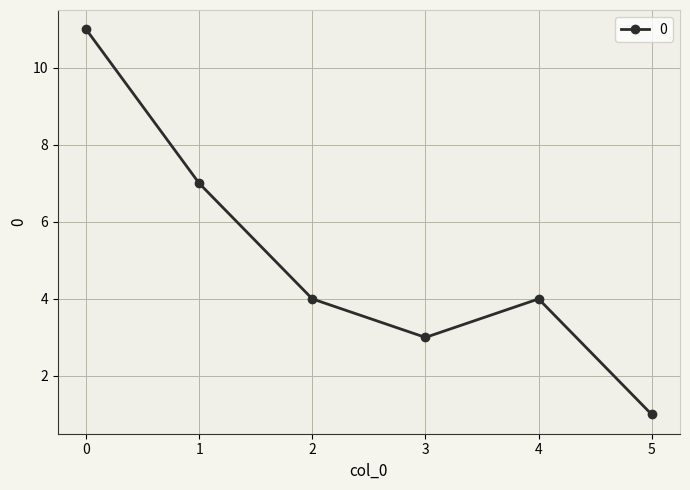

What is the sum of the values at 2 and 4?

8